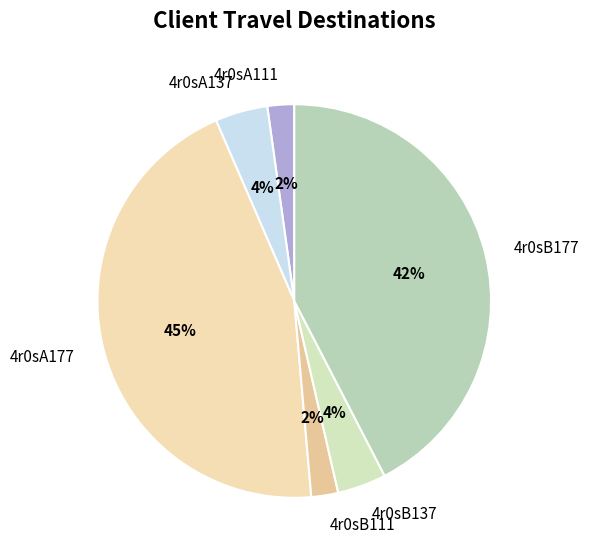

What percentage is the 4r0sB111 slice, to the nearest percent?

2%